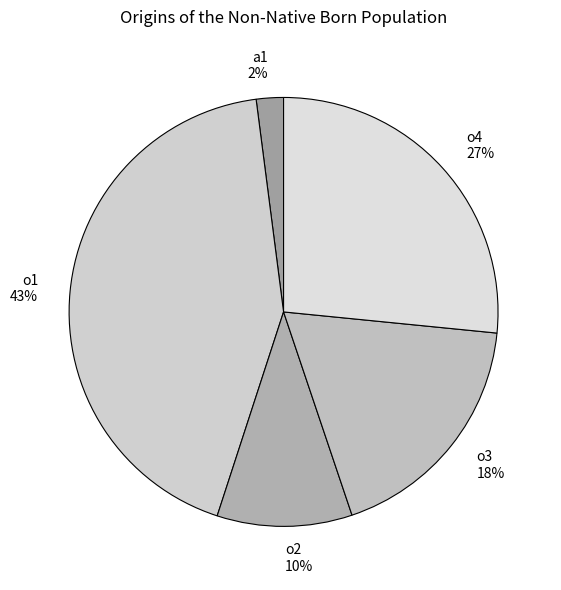

Approximately how many times larger is the value at o1 compared to o3?

2.4